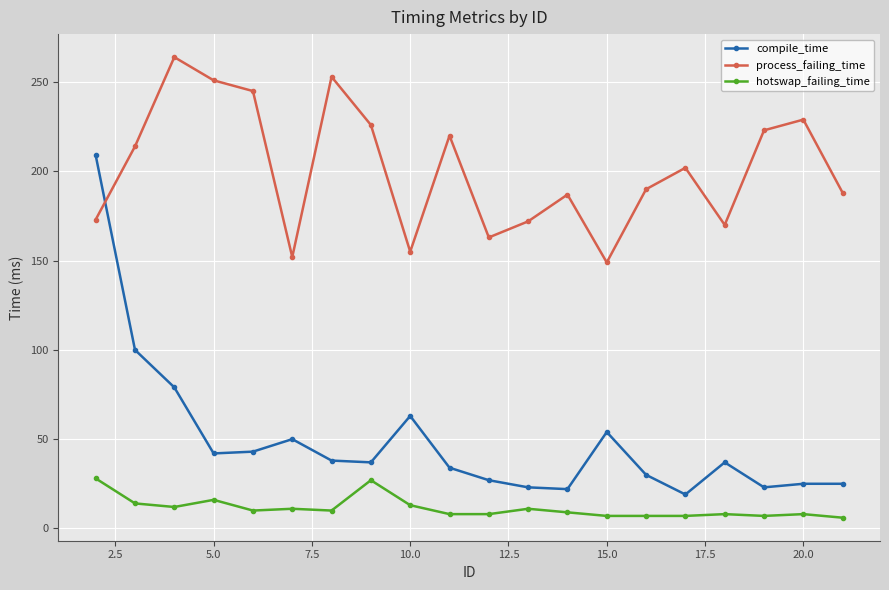

Which series has the largest range (max minus min)?

compile_time